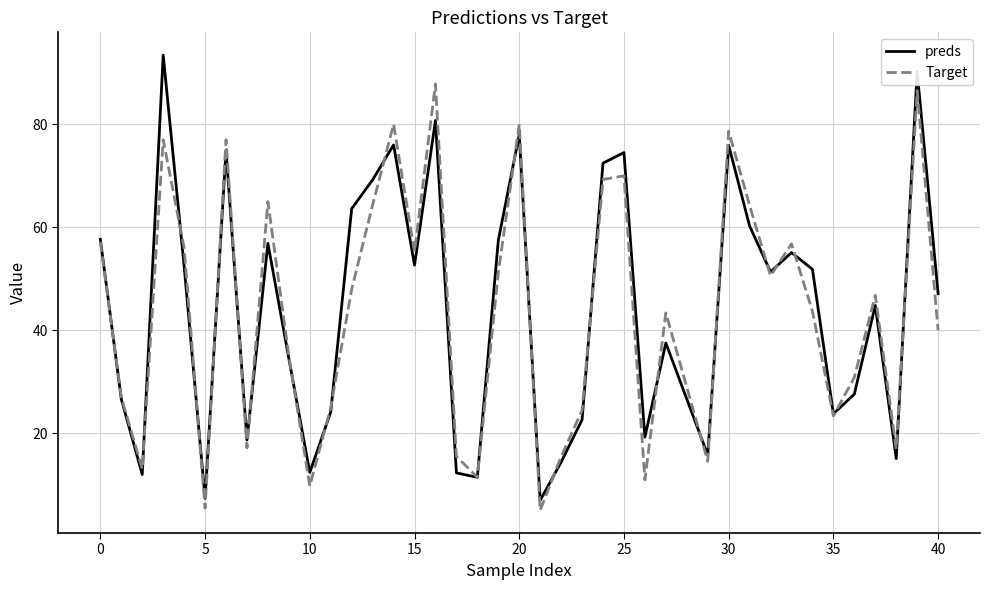

What is the lowest value of the preds series?

7.0